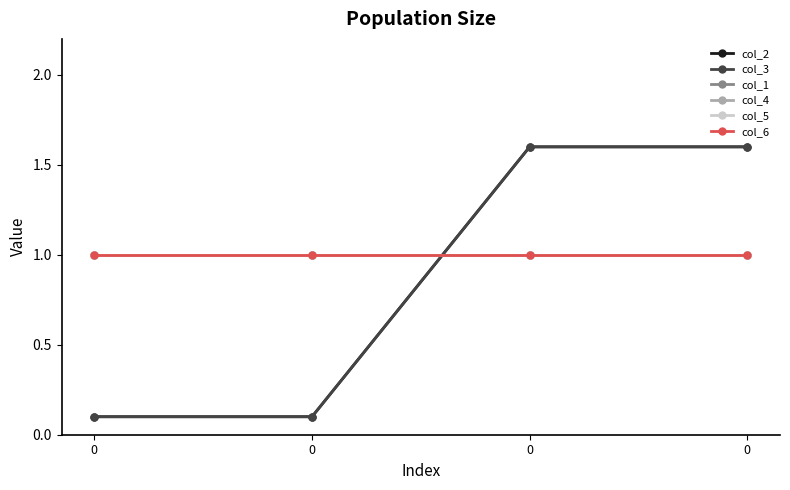

What is the maximum value for col_3?

1.6